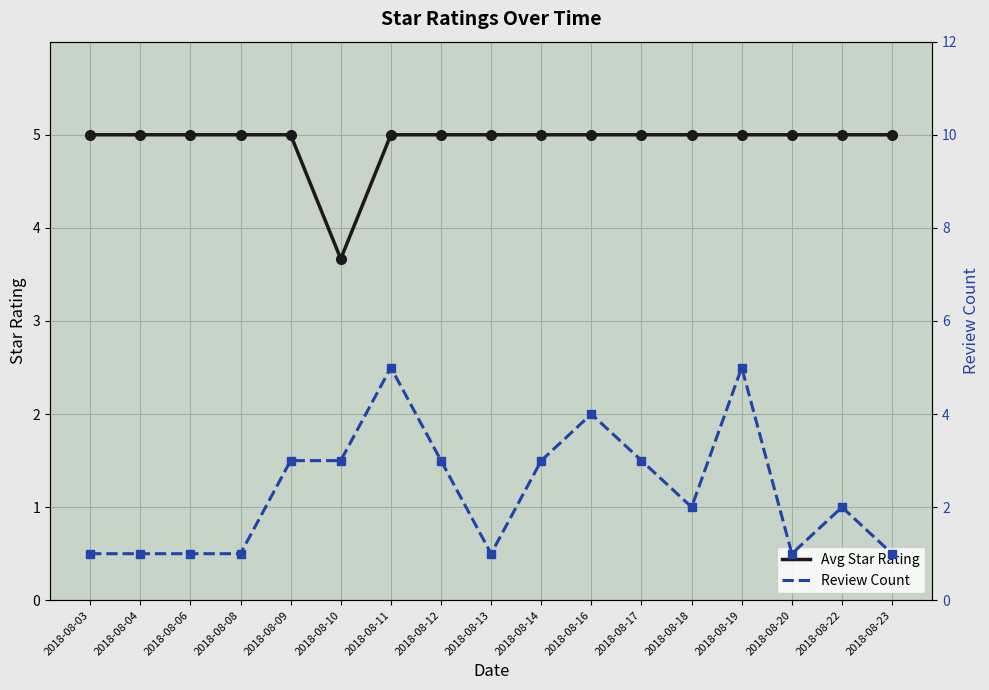

Reading left to right, extract all data points from this chart.

Avg Star Rating: 5.0	5.0	5.0	5.0	5.0	3.7	5.0	5.0	5.0	5.0	5.0	5.0	5.0	5.0	5.0	5.0	5.0
Review Count: 1.0	1.0	1.0	1.0	3.0	3.0	5.0	3.0	1.0	3.0	4.0	3.0	2.0	5.0	1.0	2.0	1.0